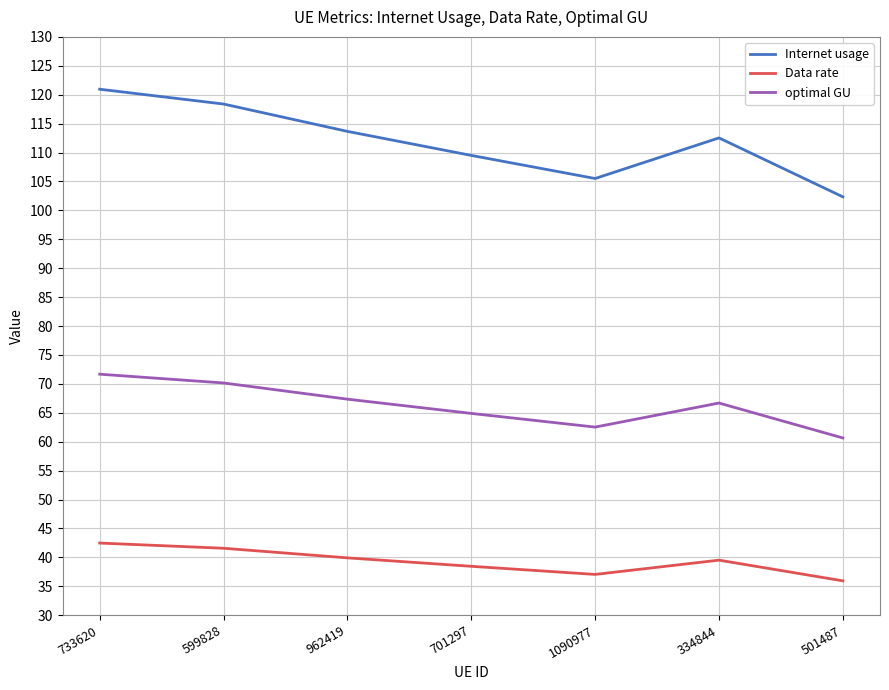

Rank the series by their average value, from highest to lowest.

Internet usage, optimal GU, Data rate